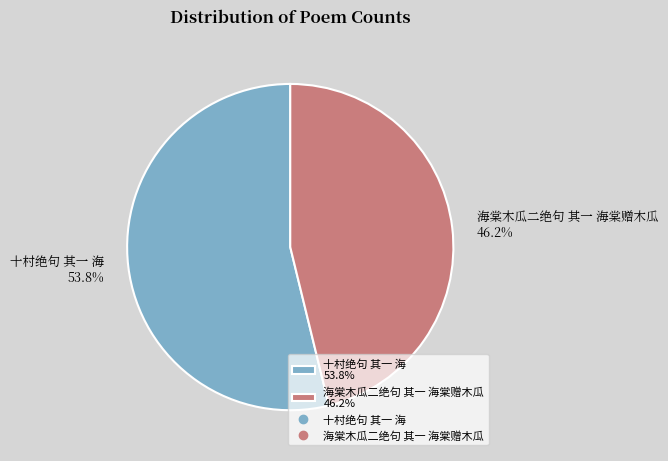

To the nearest percent, what is the difference between the 海棠木瓜二绝句 其一 海棠赠木瓜 and 十村绝句 其一 海 slice percentages?

8%